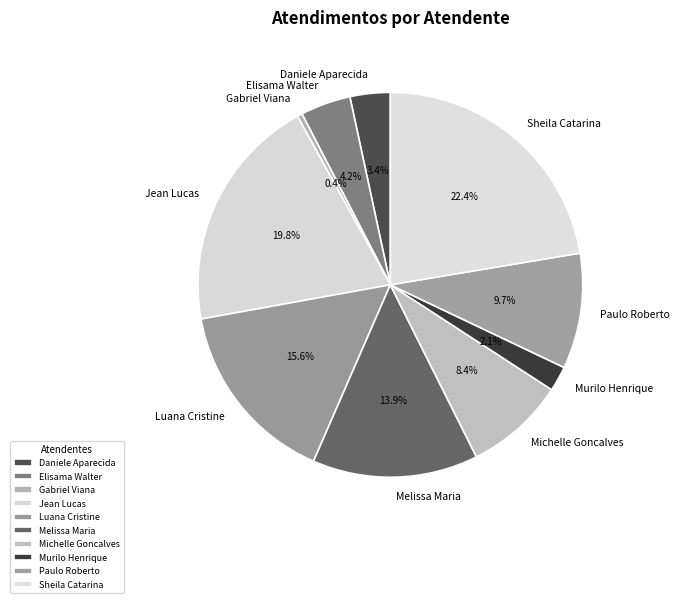

Does Paulo Roberto account for over 50% of the chart?

No